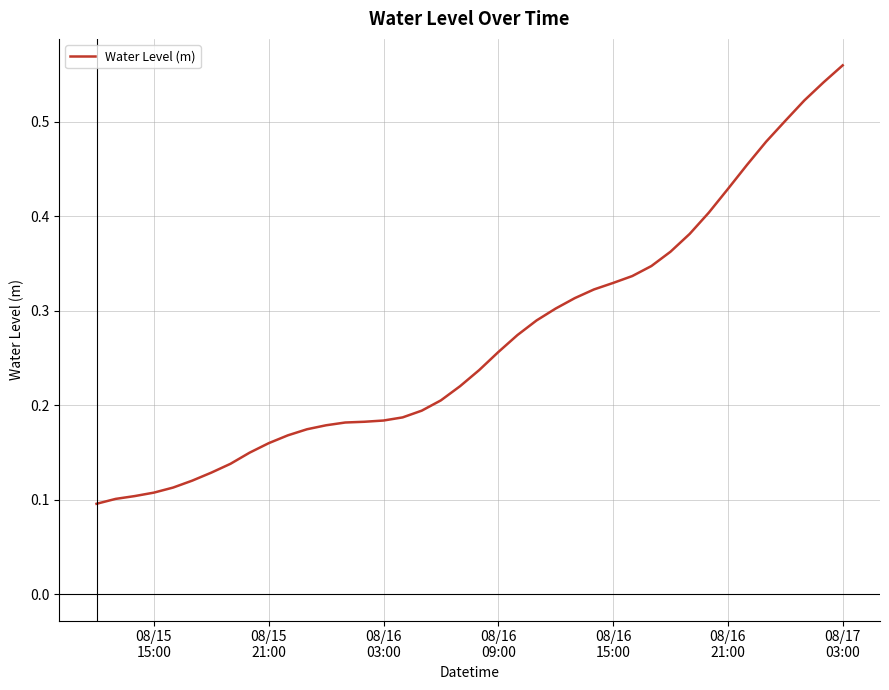

Reading left to right, list all the values displayed in this chart.

0.1	0.1	0.1	0.1	0.1	0.1	0.1	0.1	0.1	0.2	0.2	0.2	0.2	0.2	0.2	0.2	0.2	0.2	0.2	0.2	0.2	0.3	0.3	0.3	0.3	0.3	0.3	0.3	0.3	0.3	0.4	0.4	0.4	0.4	0.5	0.5	0.5	0.5	0.5	0.6